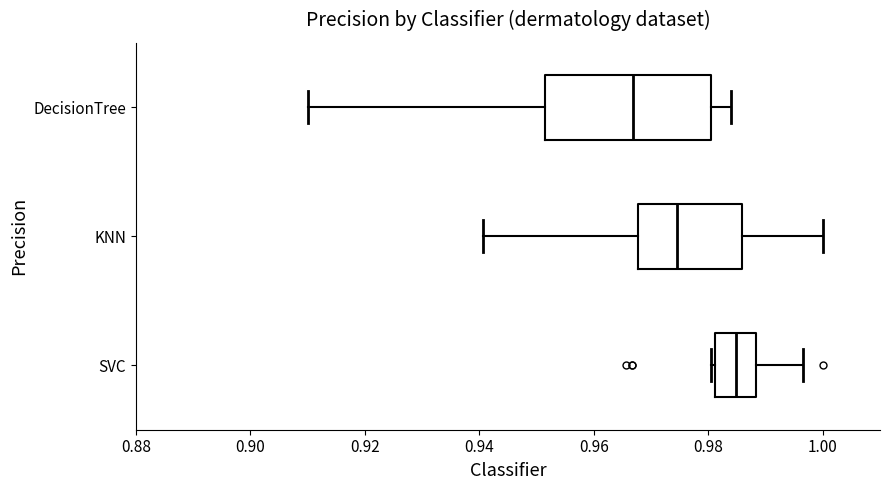

Reading bottom to top, transcribe this box plot: for each box, give where its median line is, the range the box spans, and where its two whiskers end, as read against the x-axis. The values are not printed on the chart, so give them approximately, as read against the axis.

SVC: median 0.984, box 0.982 to 0.988, whiskers 0.980 to 0.996
KNN: median 0.974, box 0.968 to 0.986, whiskers 0.940 to 1.000
DecisionTree: median 0.966, box 0.952 to 0.980, whiskers 0.910 to 0.984